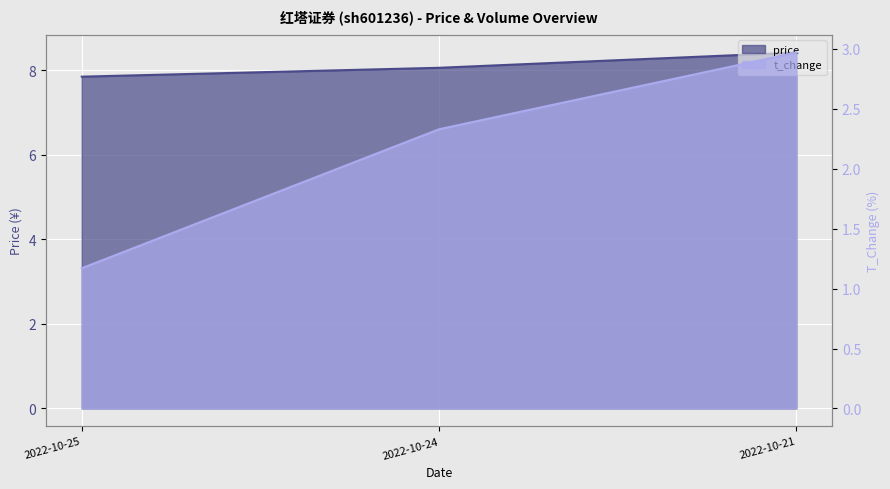

What is the difference between the highest and lowest values at 2022-10-21?

5.4